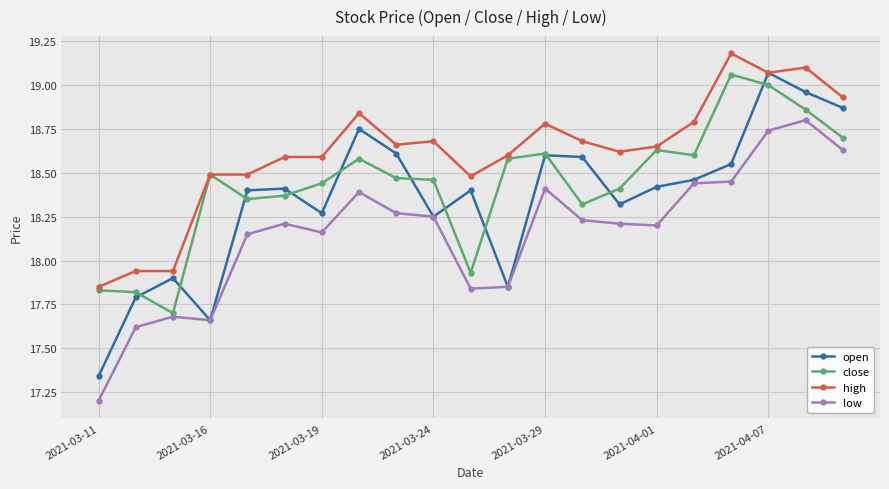

True or false: low and high intersect in this chart.

False